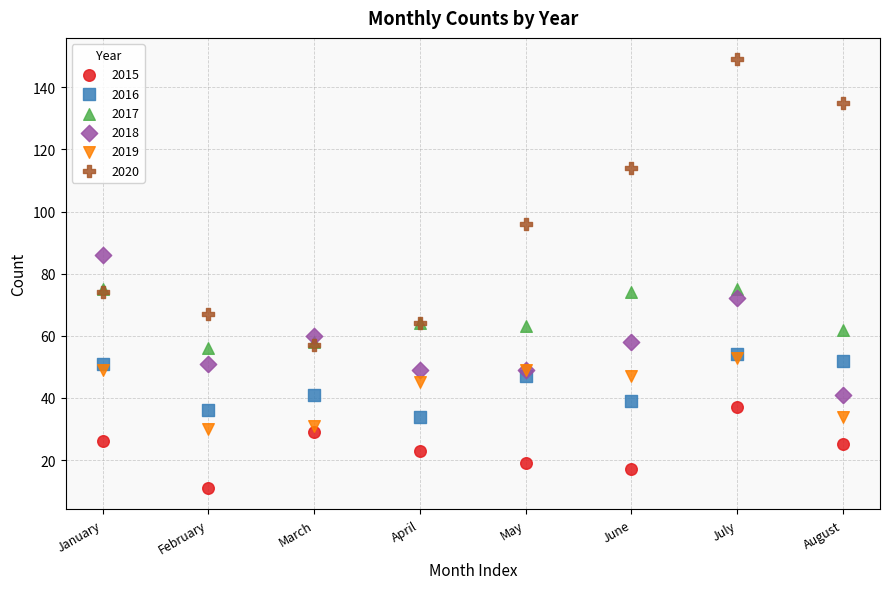

Which series reaches the minimum Y coordinate?

2015